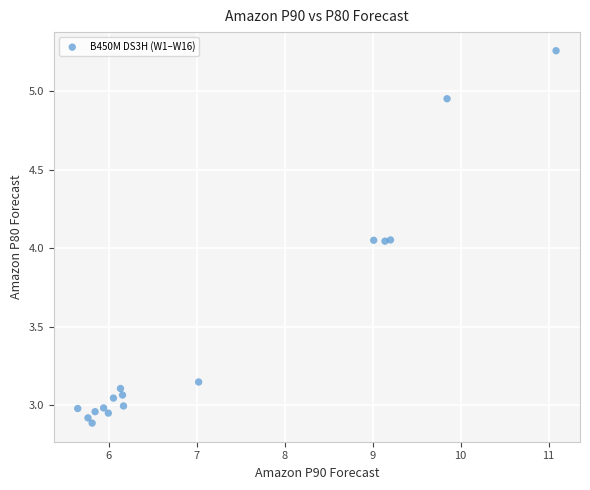

What is the range of X values (max minus min)?

5.4